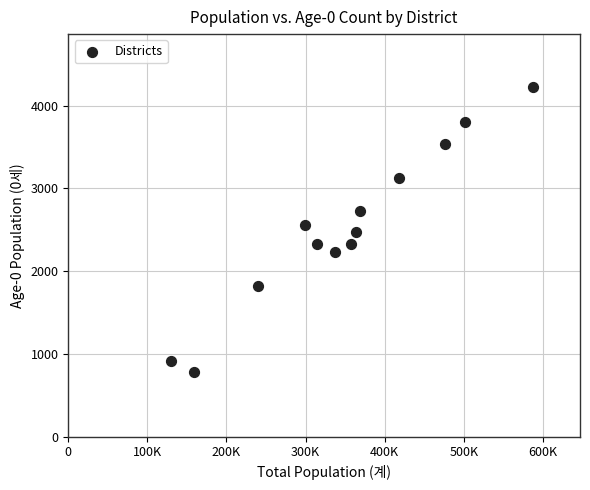

What is the range of X values (max minus min)?

458203